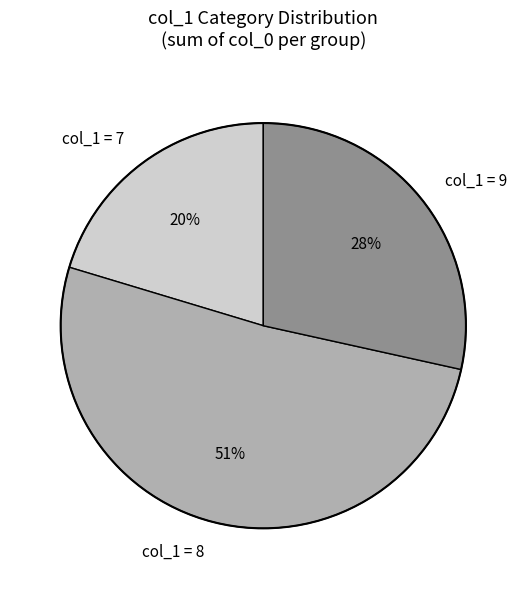

What percentage is the col_1 = 9 slice, to the nearest percent?

28%